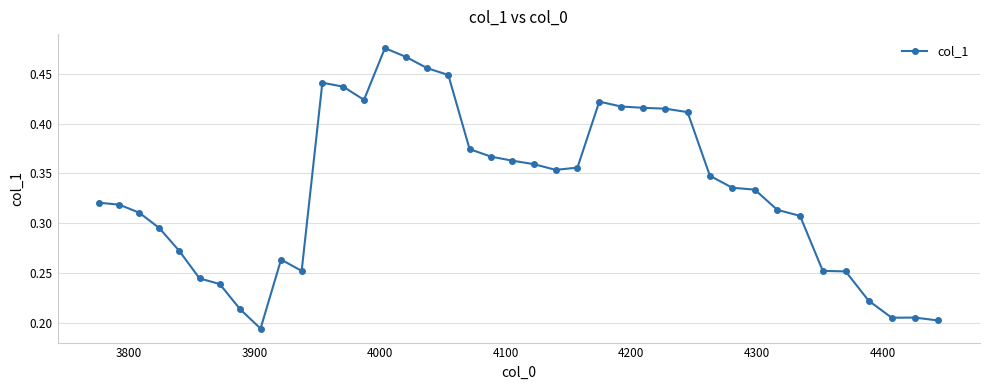

What is the sum of all values?

13.3